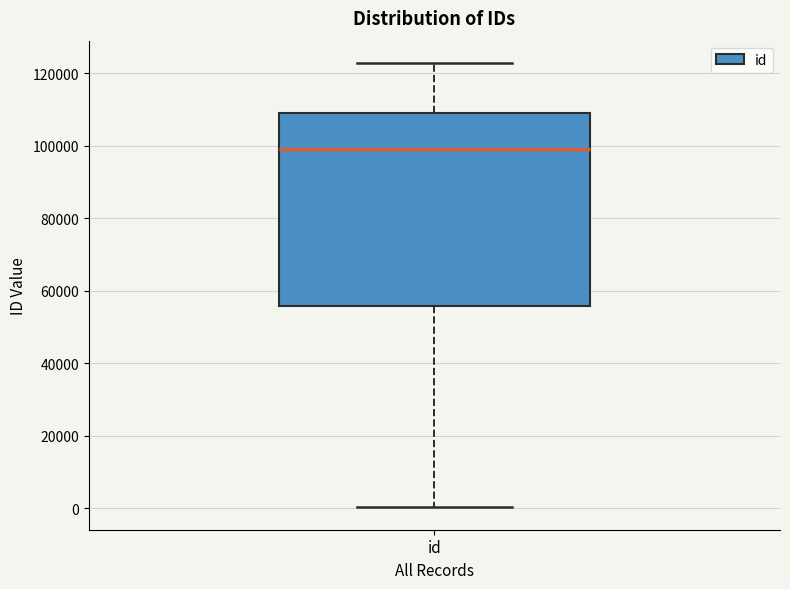

Transcribe this box plot: give where the median line is, the range the box spans, and where the two whiskers end, as read against the y-axis. The values are not printed on the chart, so give them approximately, as read against the axis.

median 98000, box 56000 to 110000, whiskers 0 to 122000